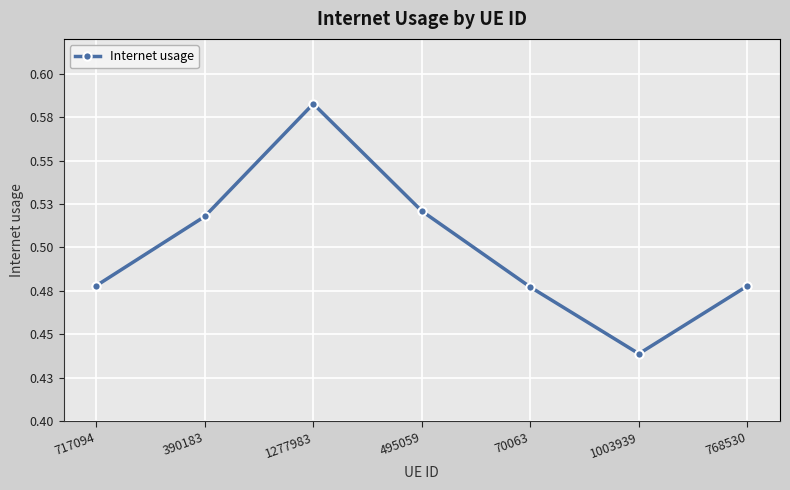

True or false: the data shows 0.5 at 768530.

True